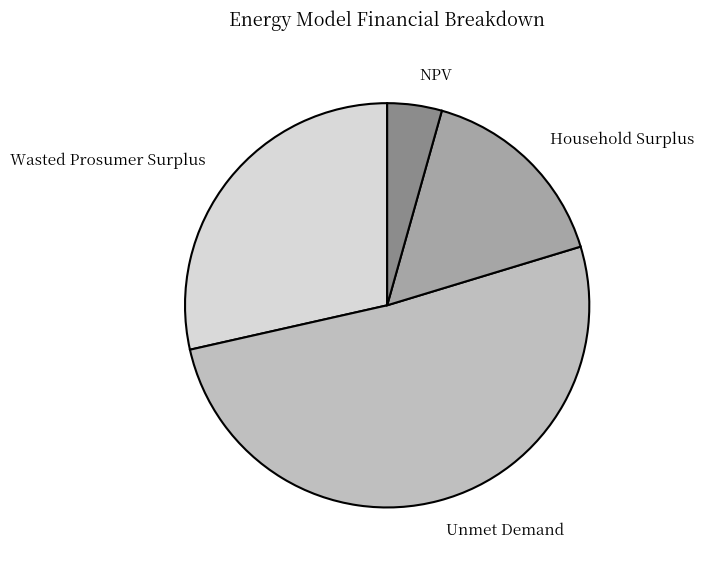

Which has a higher value, NPV or Household Surplus?

Household Surplus